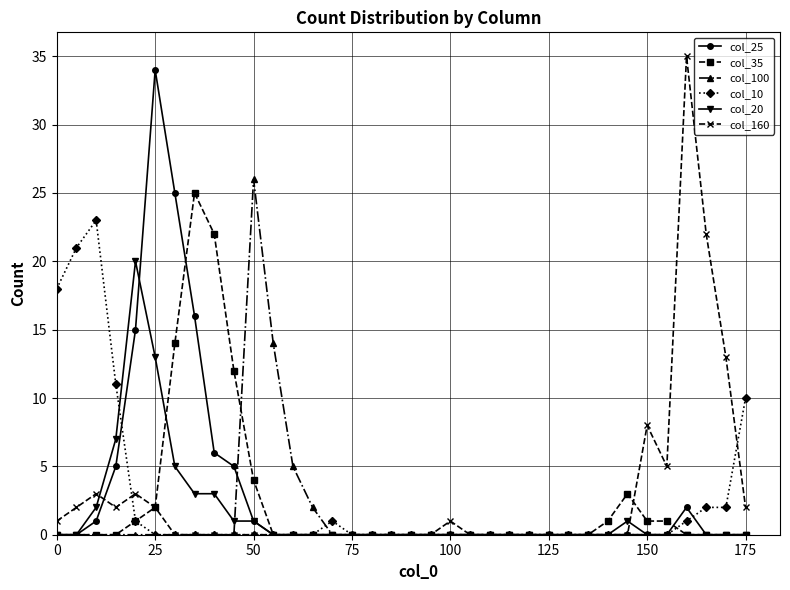

True or false: col_160 and col_25 intersect in this chart.

True